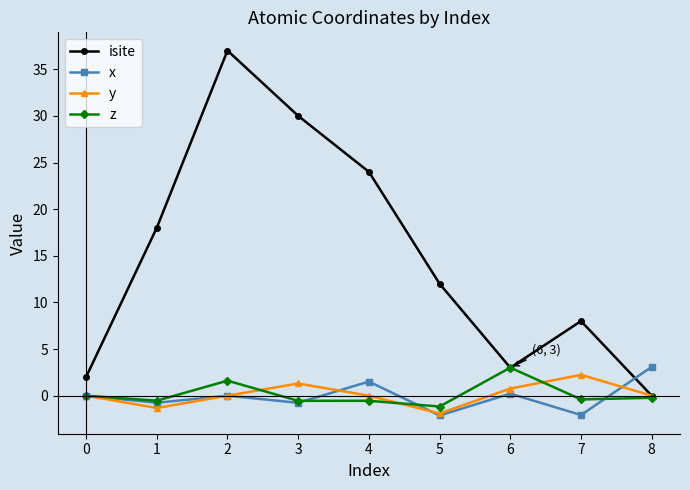

What is the value of the y point at the 4th from the left?

1.3